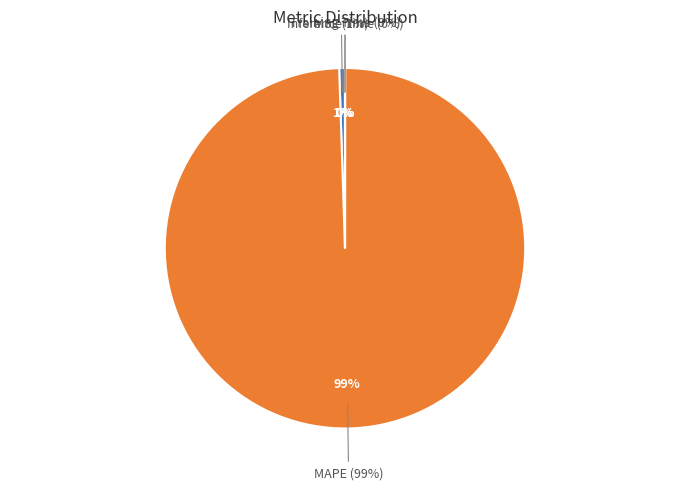

Which slice is the largest?

MAPE